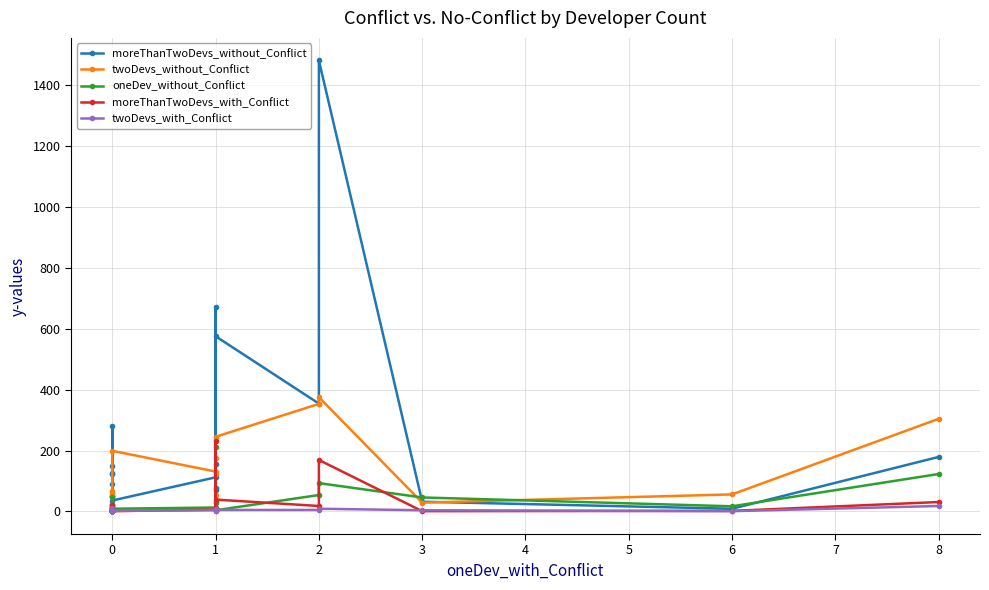

What is the highest value of the moreThanTwoDevs_with_Conflict series?

230